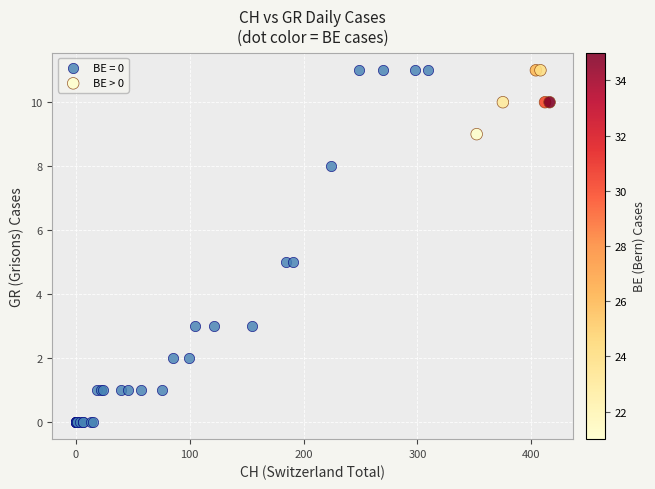

Which series reaches the minimum Y coordinate?

BE = 0